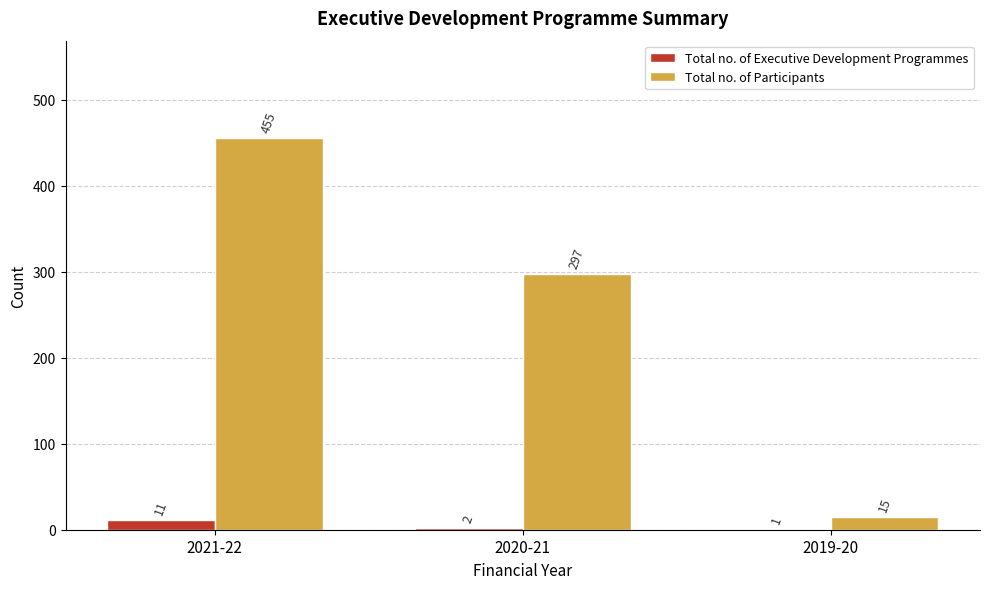

The Total no. of Executive Development Programmes series shows 11 at 2021-22. True or false?

True